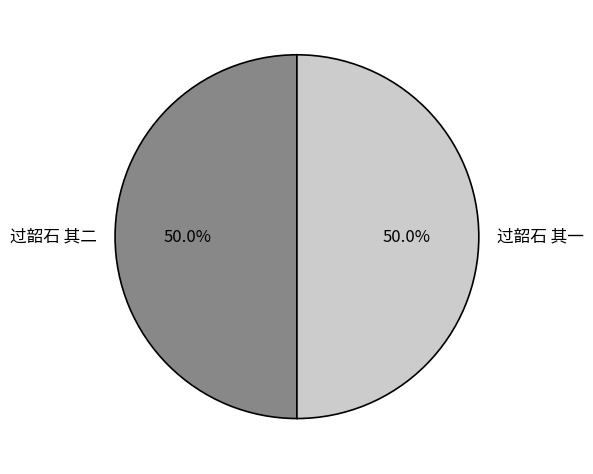

True or false: 过韶石 其二 accounts for 50% of the total.

True